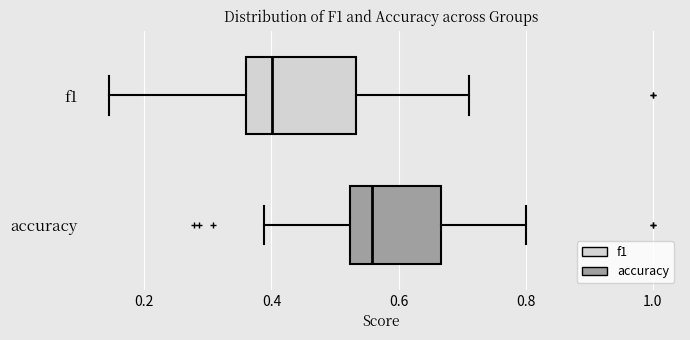

Which box is the widest, from its left edge to its right edge?

f1